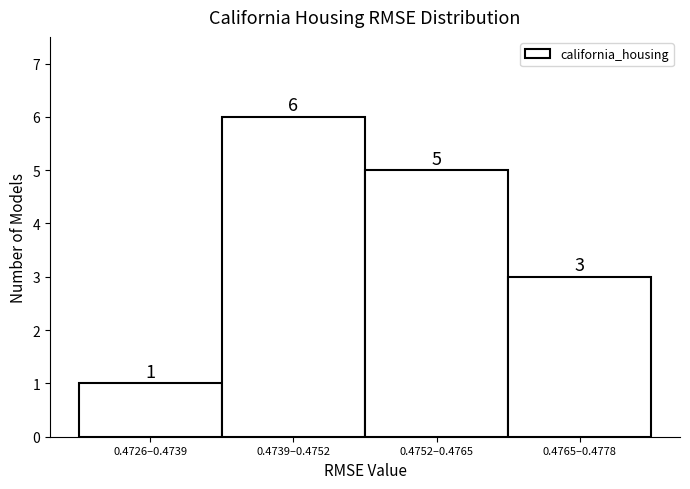

Reading left to right, transcribe all the data shown in this chart.

0.4726–0.4739=1	0.4739–0.4752=6	0.4752–0.4765=5	0.4765–0.4778=3